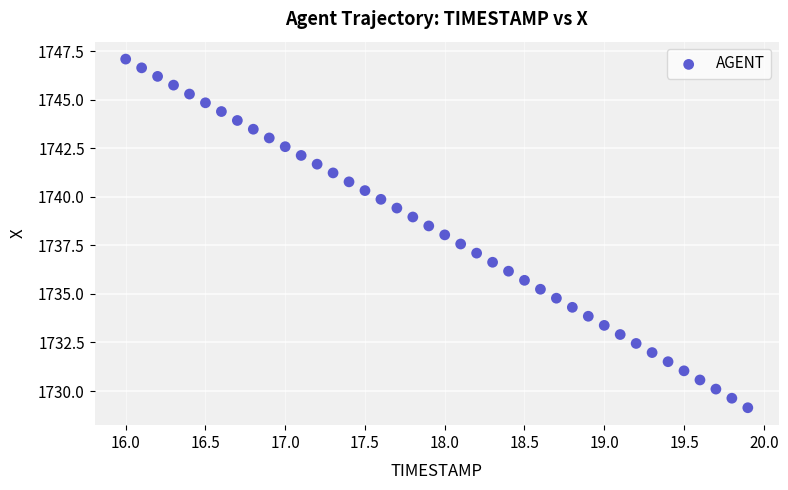

What is the range of X values (max minus min)?

3.9